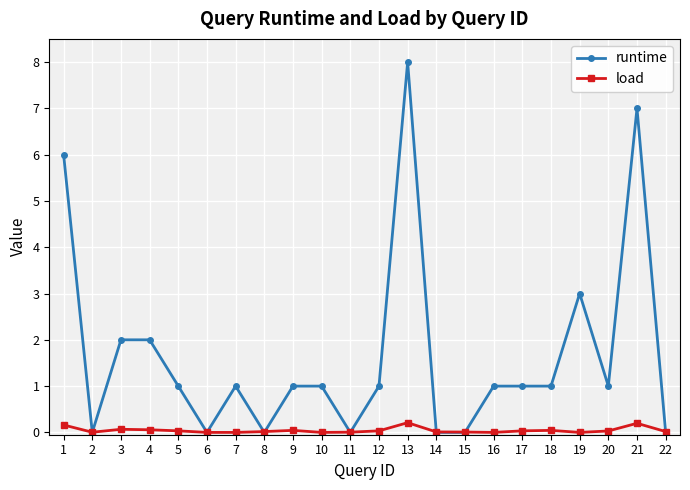

True or false: load has more than 1 points higher than both neighbors.

True